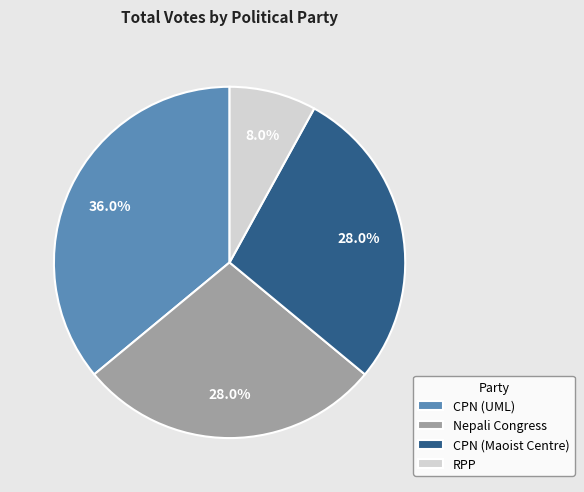

Count the number of slices in the pie.

4